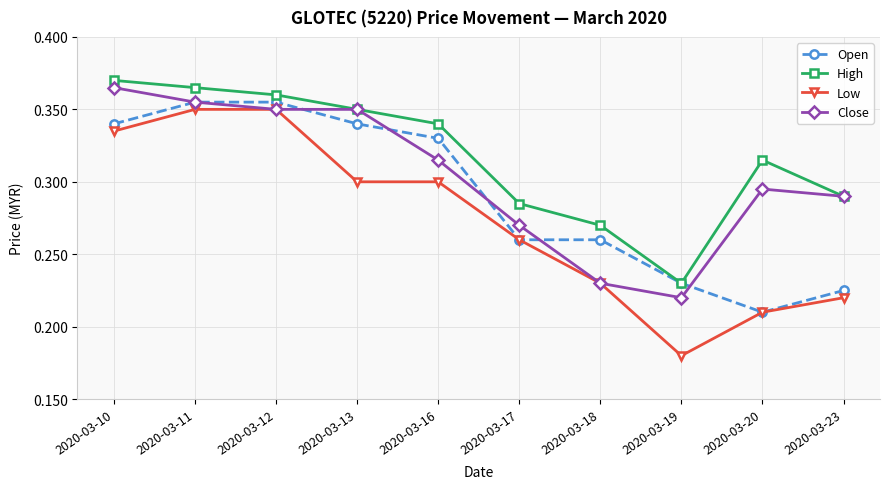

List the series in order of their peak value, lowest first.

Low, Open, Close, High